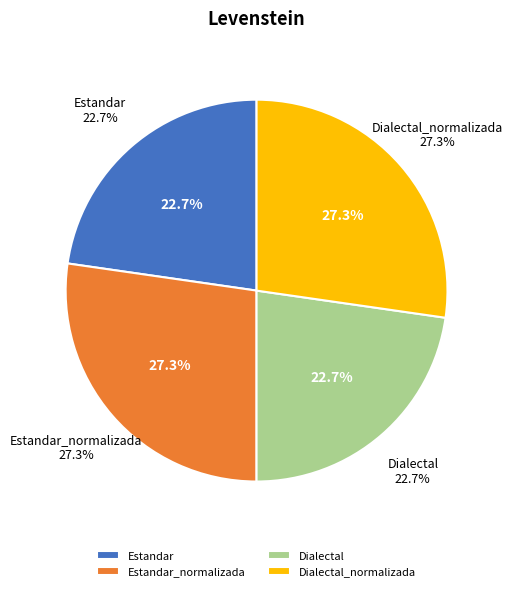

To the nearest percent, what is the difference between the largest and smallest slice percentages?

5%